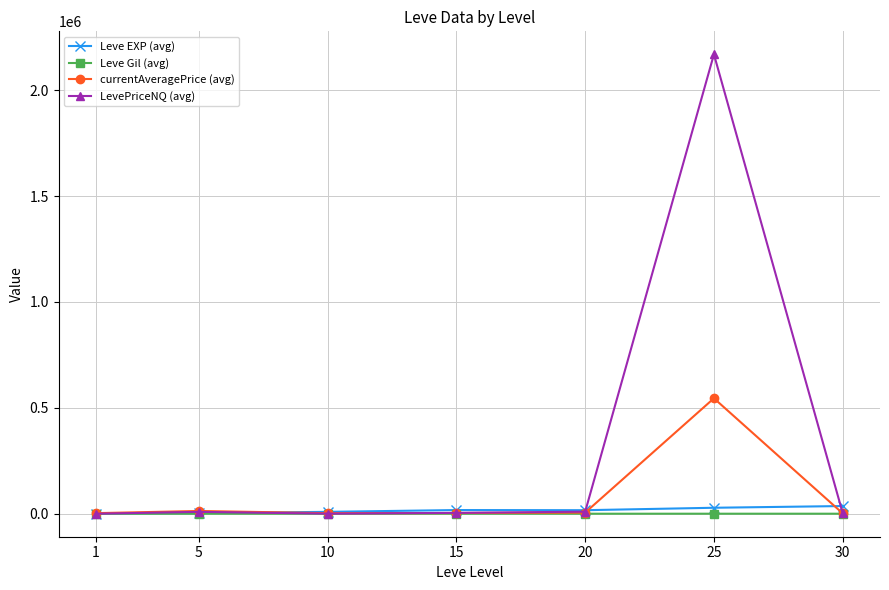

What is the value of the LevePriceNQ (avg) point at the 6th from the left?

2169328.7